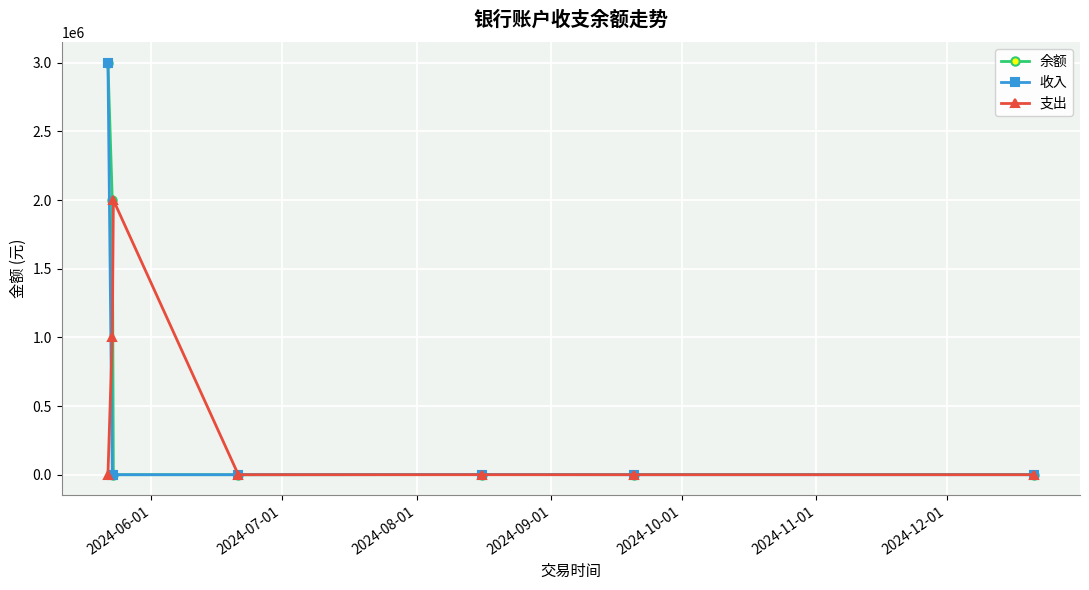

How many values in the 余额 series exceed 904?

5